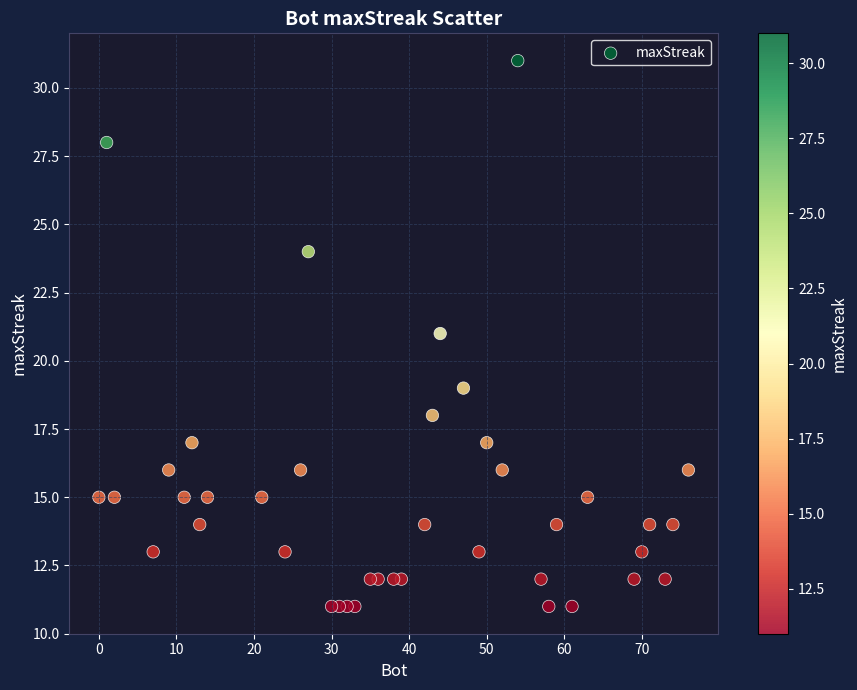

What is the range of X values (max minus min)?

76